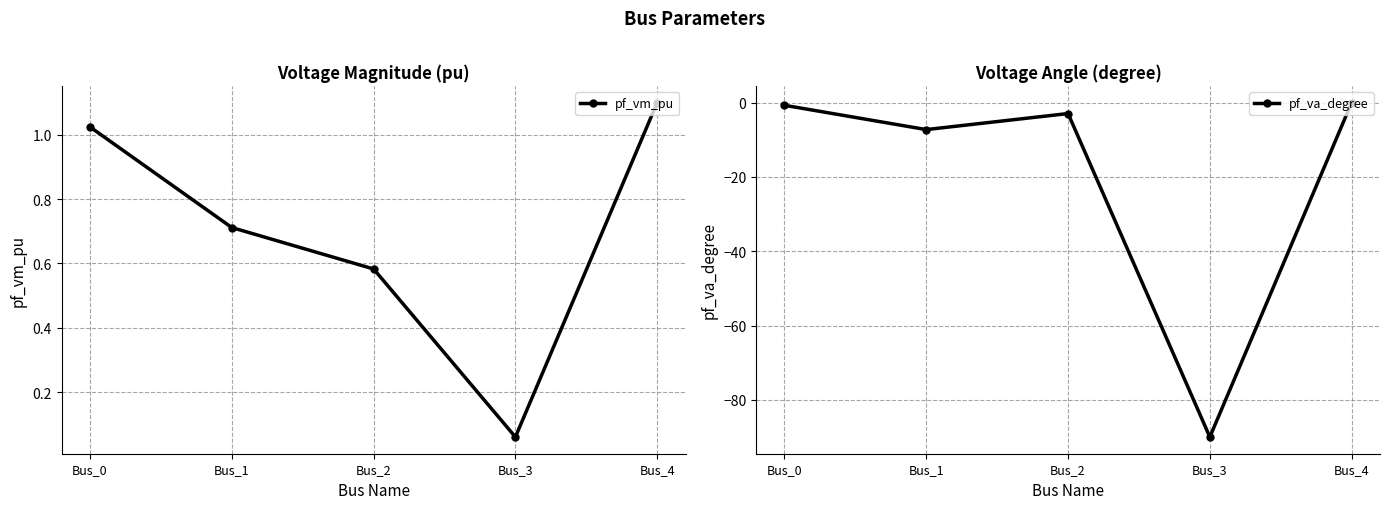

What is the difference between the maximum and minimum values in the pf_va_degree series?

90.0